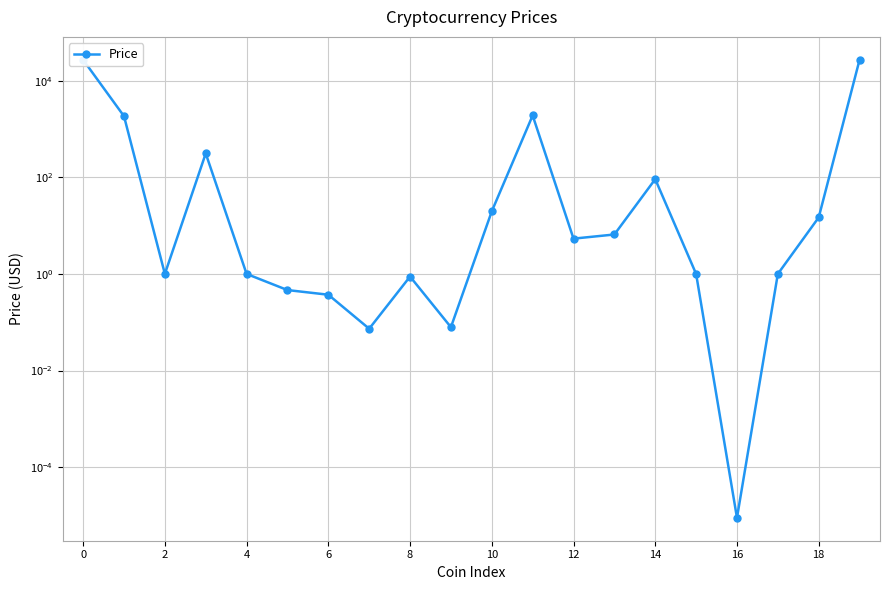

The chart shows a value of 496.1 at 6. True or false?

False